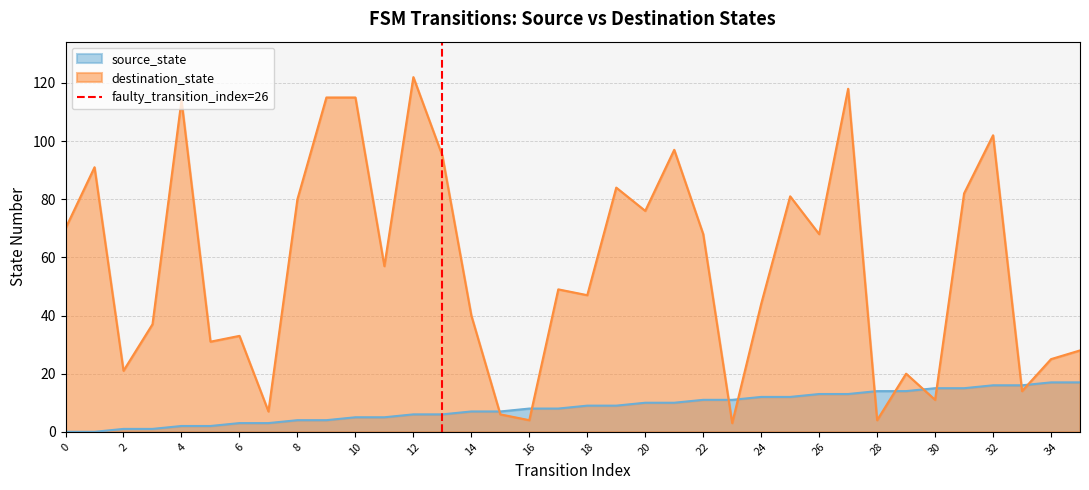

The destination_state series shows 38 at 10. True or false?

False